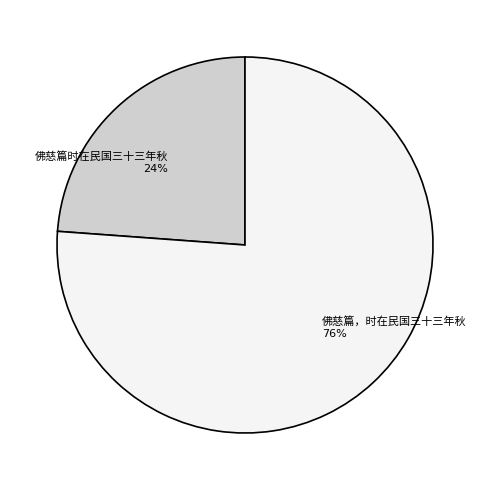

To the nearest percent, what is the average slice percentage?

50%